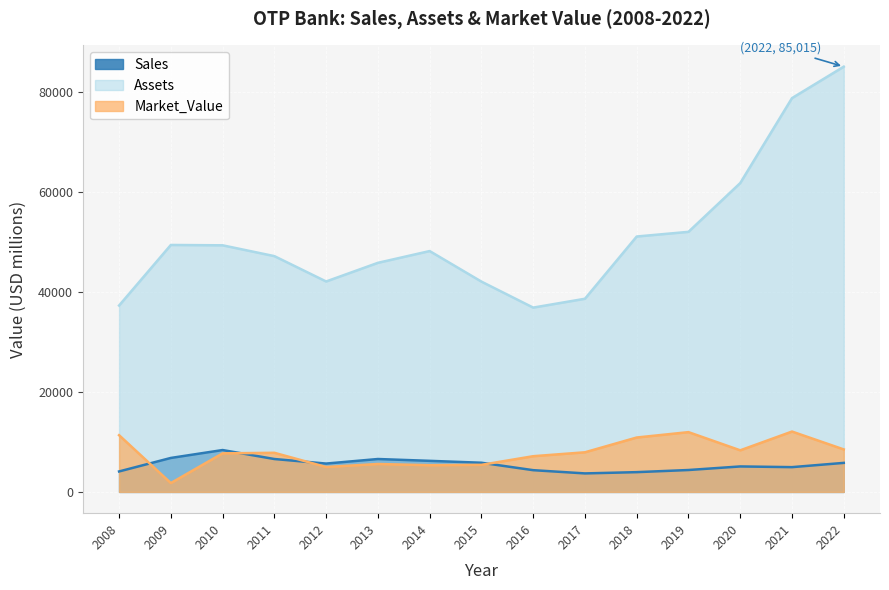

How many series are shown in this chart?

3